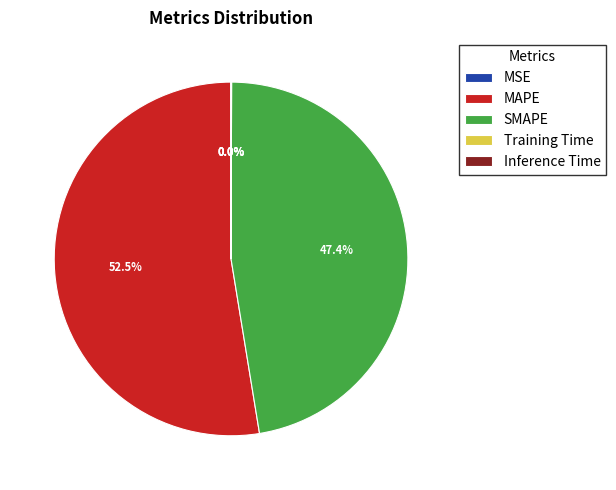

Do MAPE and SMAPE together represent more than half of the pie?

Yes